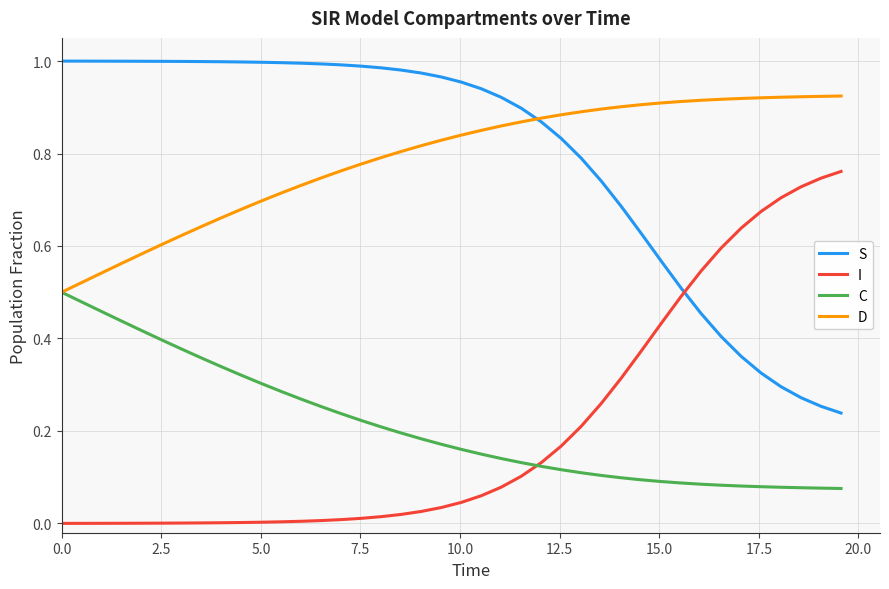

True or false: S and I cross at least once.

True